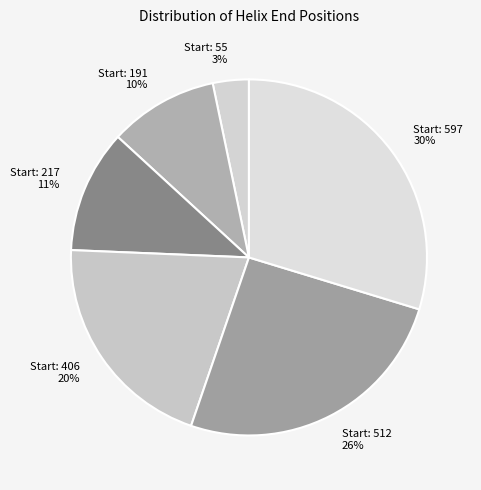

Which has a higher value, Start: 512 or Start: 406?

Start: 512